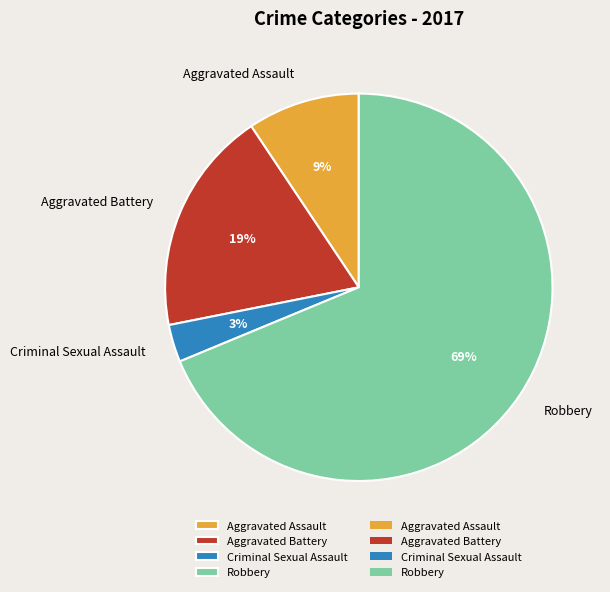

Which slice is the smallest?

Criminal Sexual Assault